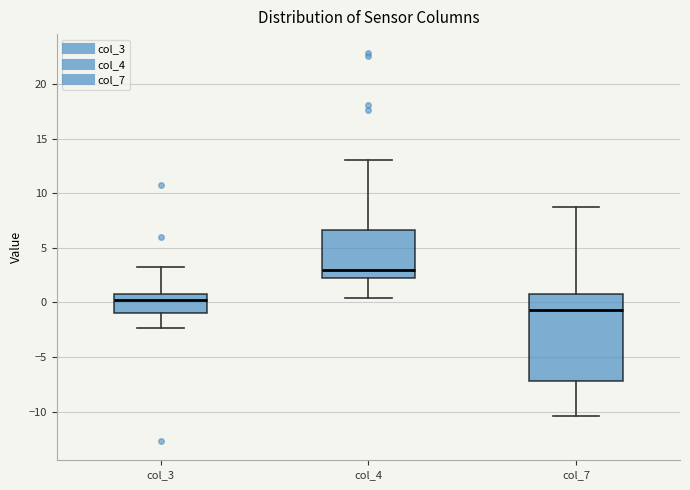

Which box's median line is the highest?

col_4